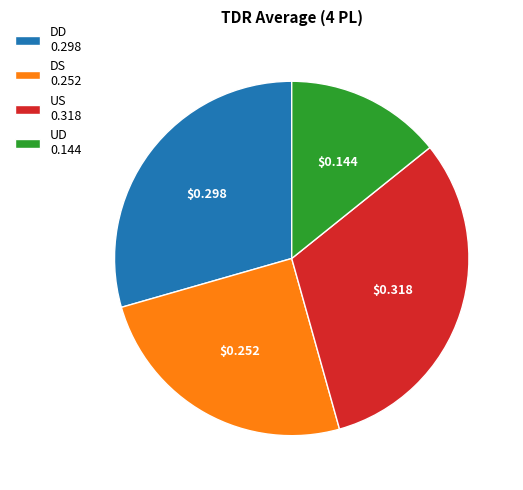

Does UD 0.144 represent more than half of the total?

No